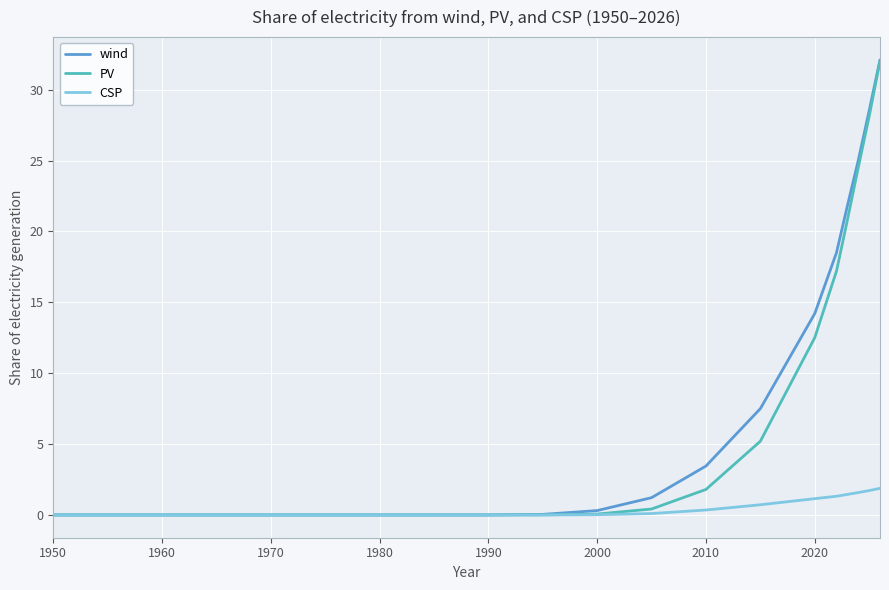

Does the chart have visible grid lines?

Yes